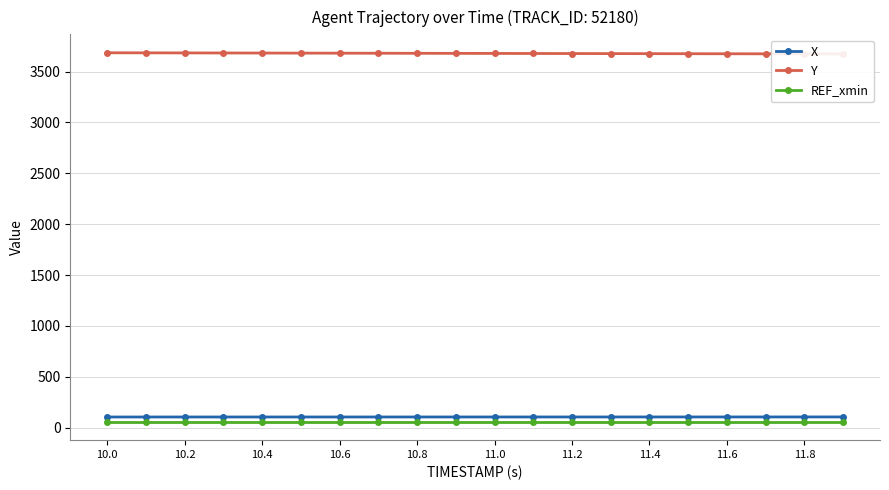

True or false: Y and X cross at least once.

False